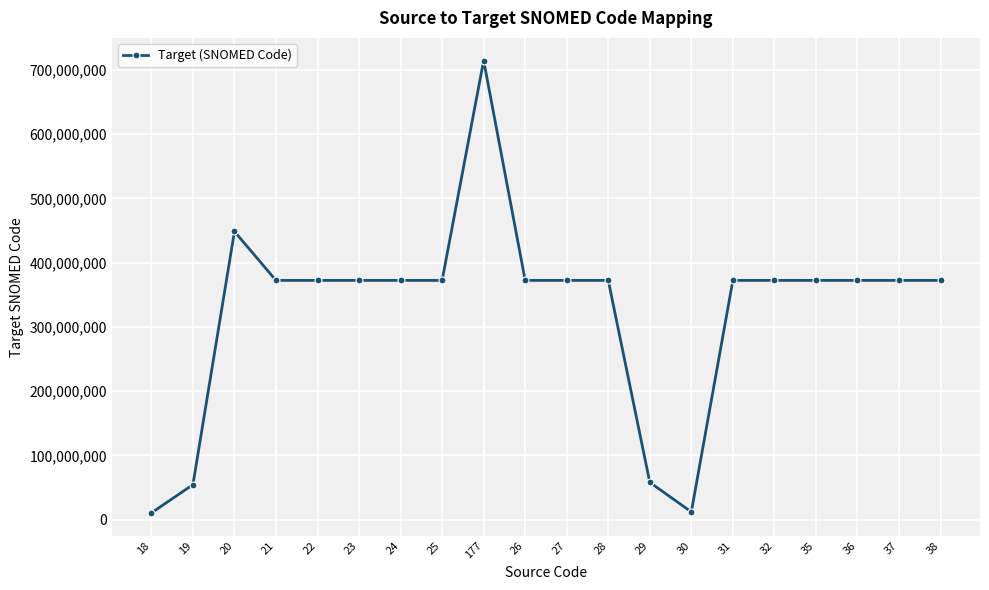

What position from the right is 21?

17